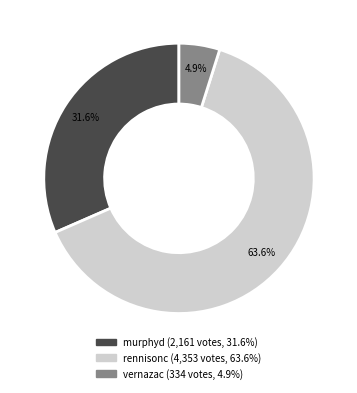

What portion of the pie excludes vernazac?

95.1%